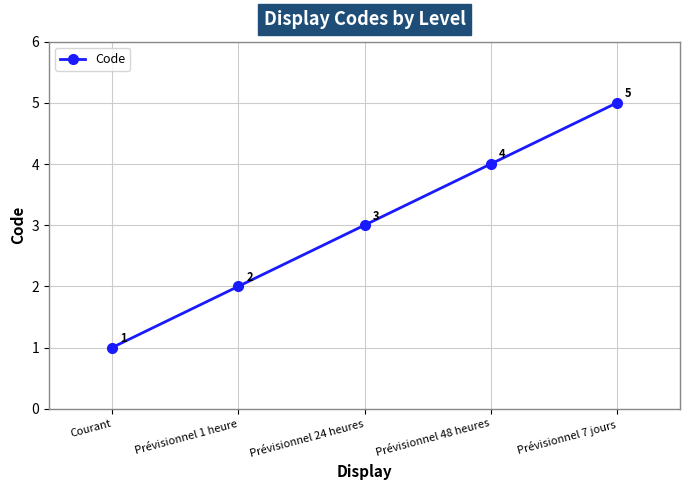

What is the label of the 5th point from the right?

Courant